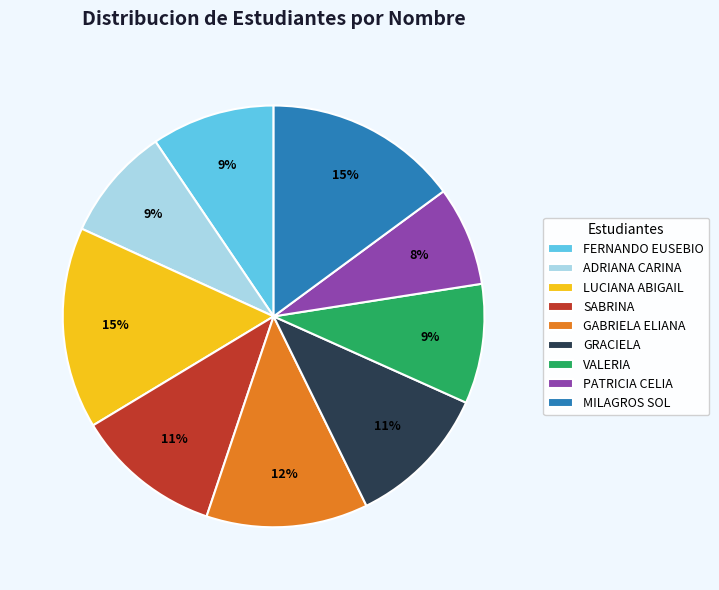

Do GRACIELA and FERNANDO EUSEBIO together represent more than half of the pie?

No